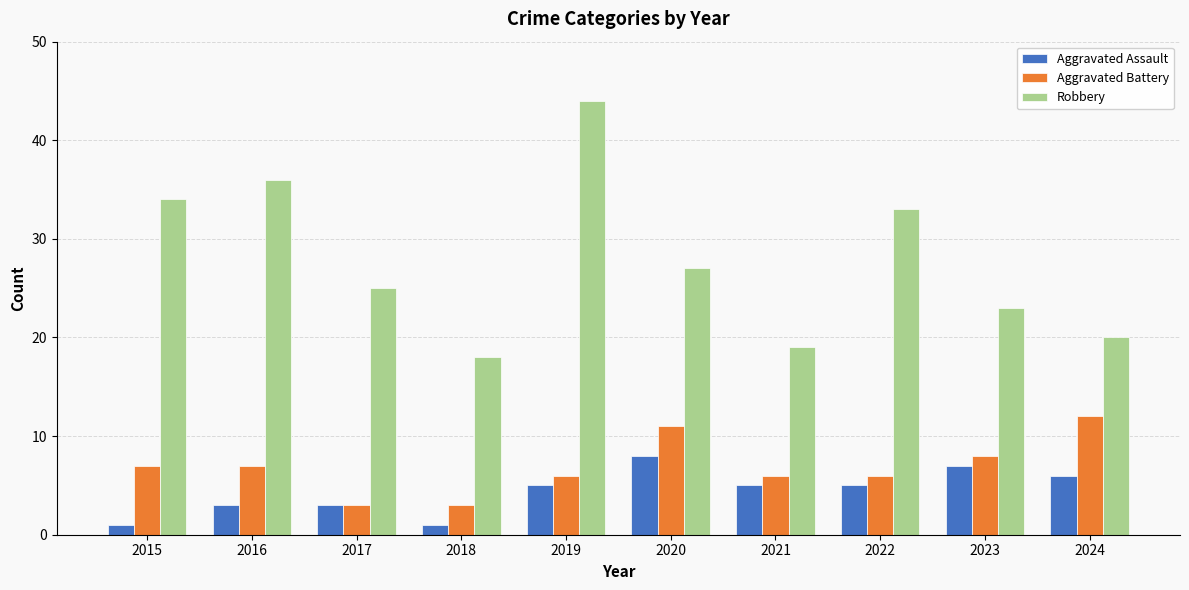

What is the highest value of the Aggravated Assault series?

8